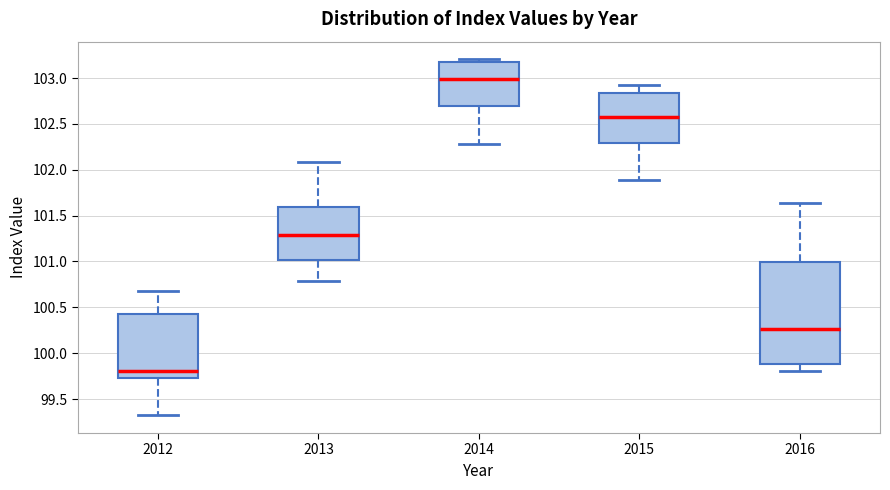

Which box has the highest median line?

2014